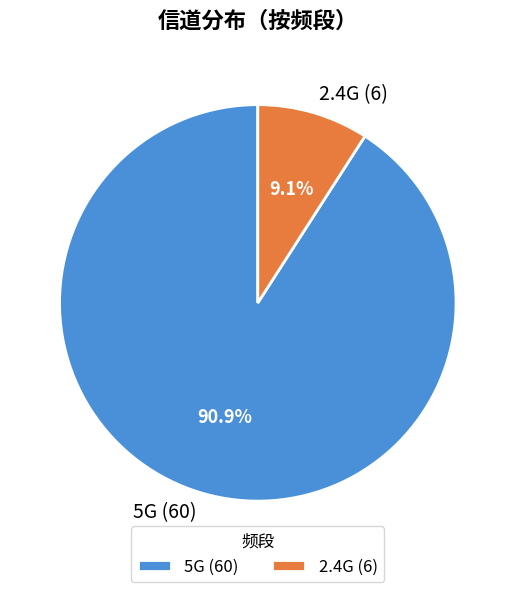

To the nearest percent, what percentage of the pie is 5G (60)?

91%